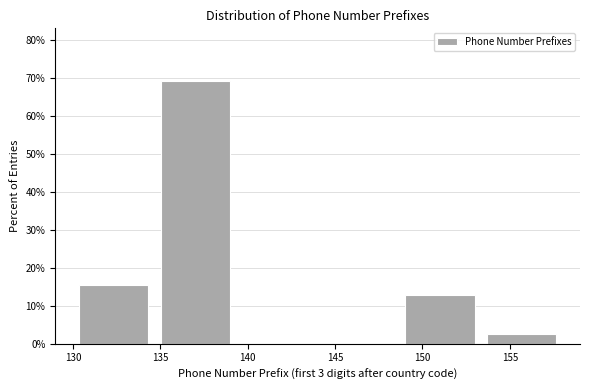

Reading left to right, list every bar in this chart as the range it spans on the x-axis followed by its height. Neither the bar edges nor the heights are printed on the chart, so give them approximately, as read against the axes.

130.0 to 134.5: 15
134.5 to 139.5: 69
139.5 to 144.0: 0
144.0 to 148.5: 0
148.5 to 153.5: 13
153.5 to 158.0: 3